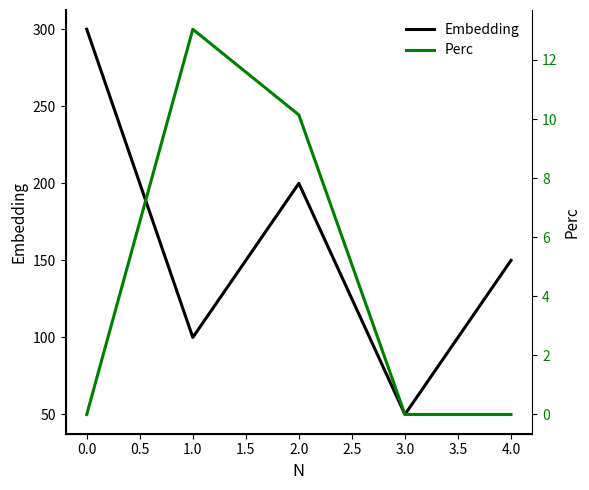

List the series in order of their overall mean, highest first.

Embedding, Perc